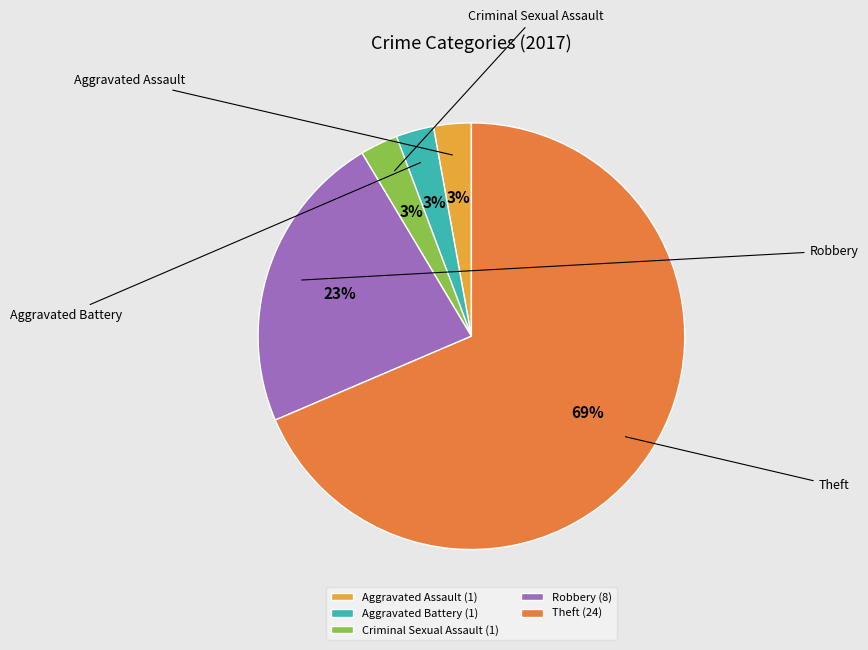

What is the smallest slice in the pie chart?

Aggravated Assault